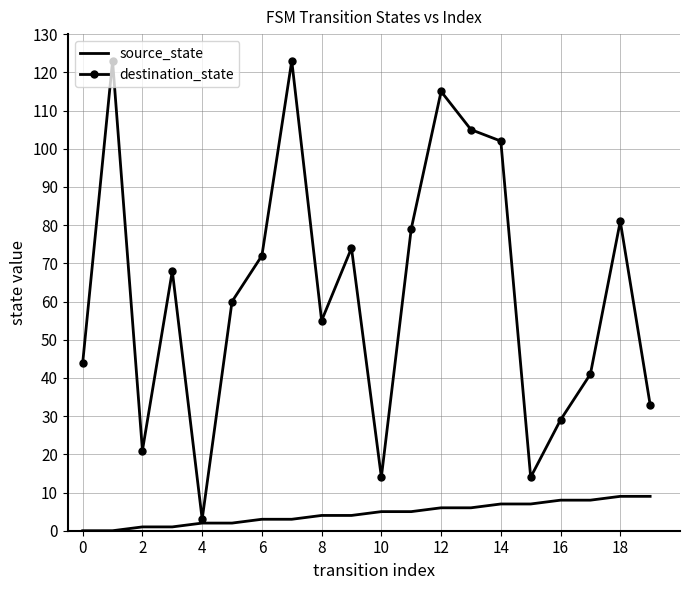

What are all the series names shown in the legend?

source_state, destination_state